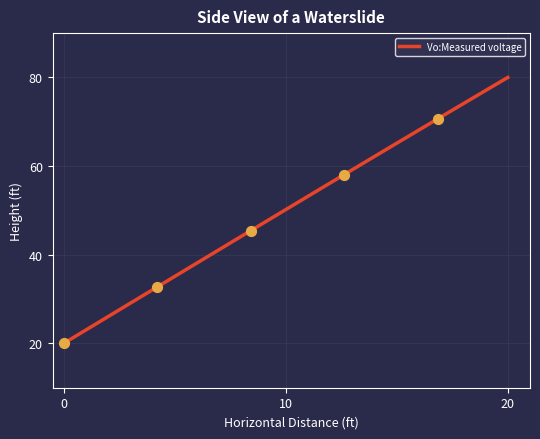

What is the smallest value displayed?

20.0